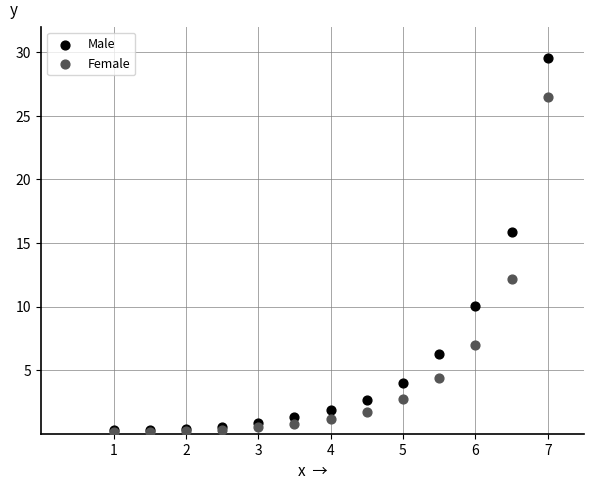

In the Female series, what Y value is closest to 13?

12.2